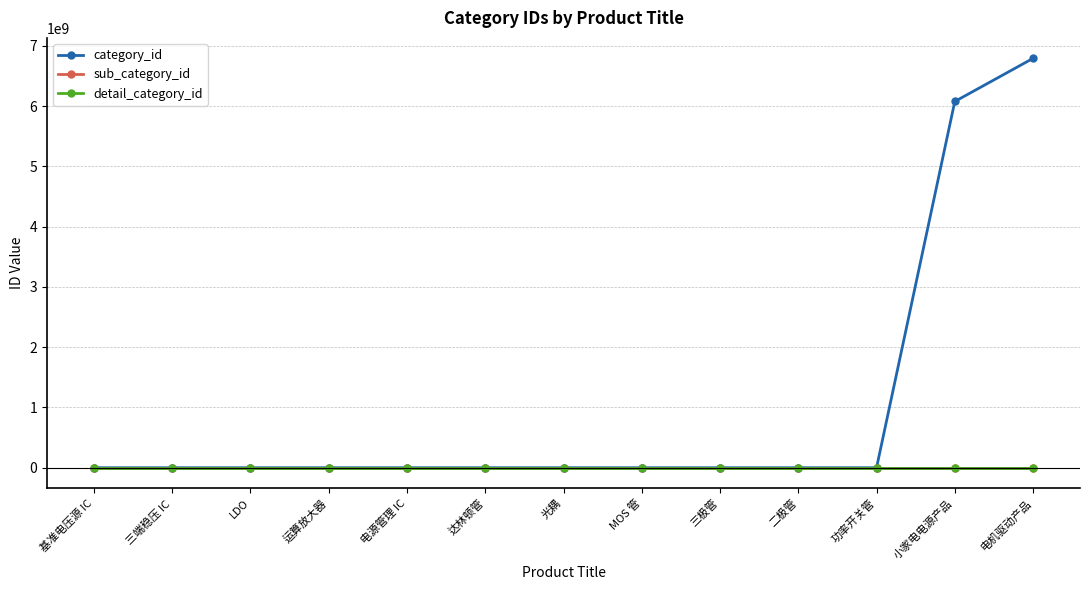

Reading left to right, what are all the values shown in this chart?

category_id: 0	0	0	0	0	0	0	0	0	0	0	6077223286	6793004562
sub_category_id: 0	0	0	0	0	0	0	0	0	0	0	0	0
detail_category_id: 0	0	0	0	0	0	0	0	0	0	0	0	0